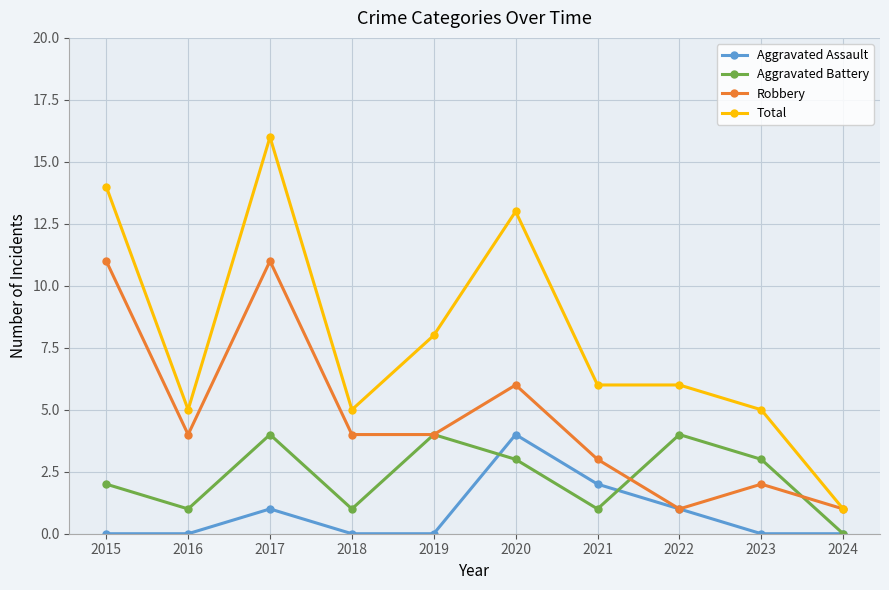

How many lines are shown in the chart?

4